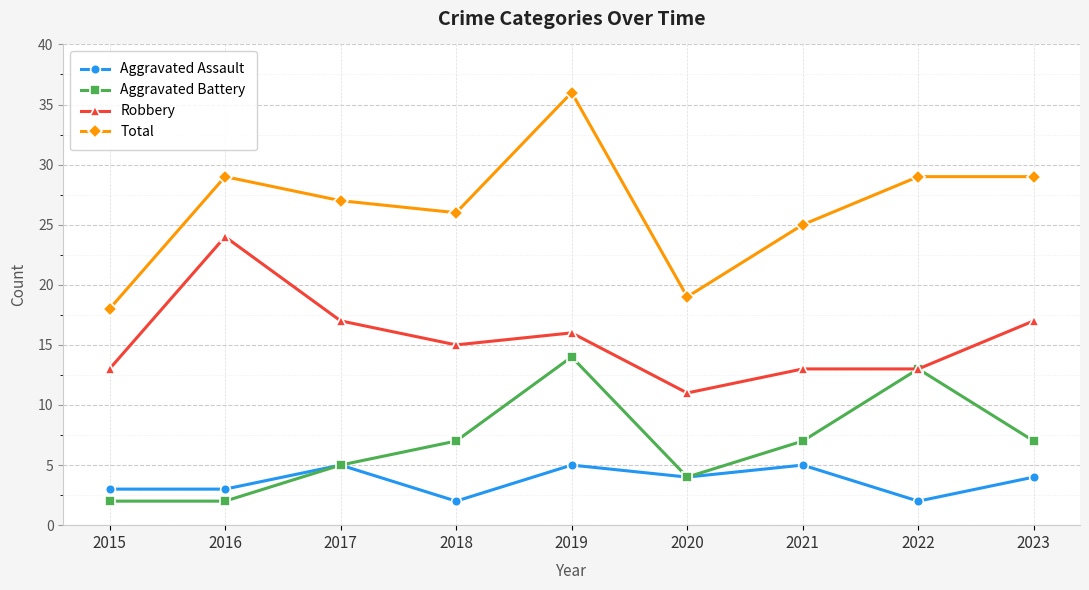

True or false: Aggravated Assault and Robbery intersect in this chart.

False